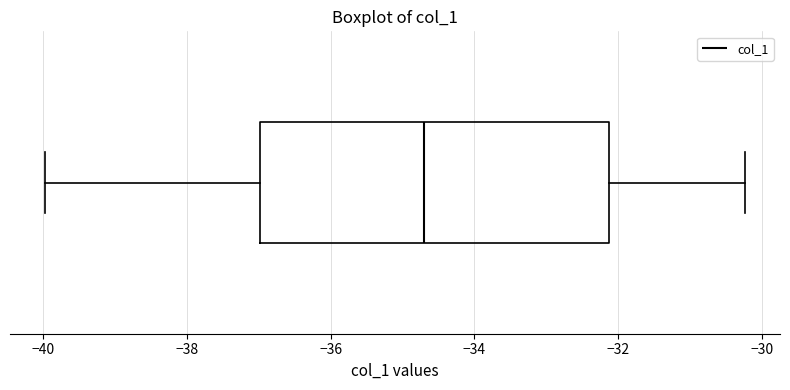

Where is the left edge of the box on the x-axis? The values are not printed on the chart, so give them approximately, as read against the axis.

-37.0